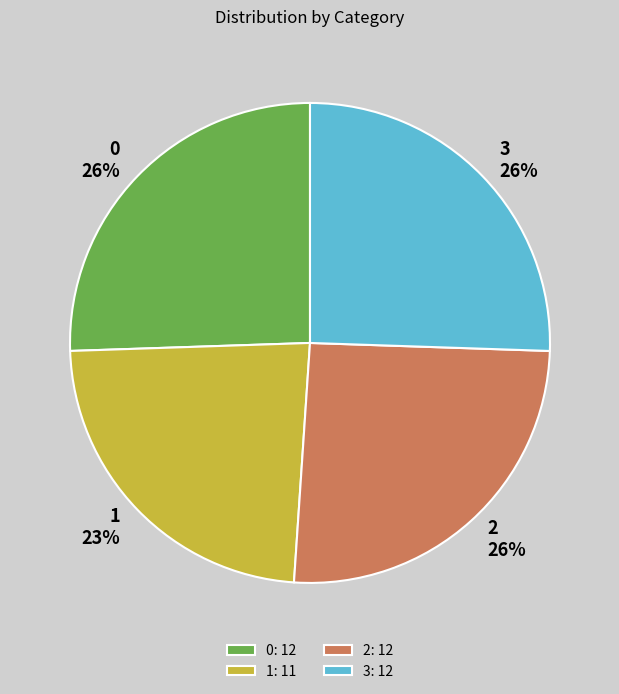

Approximately how many times larger is the value at 1 compared to 0?

0.9